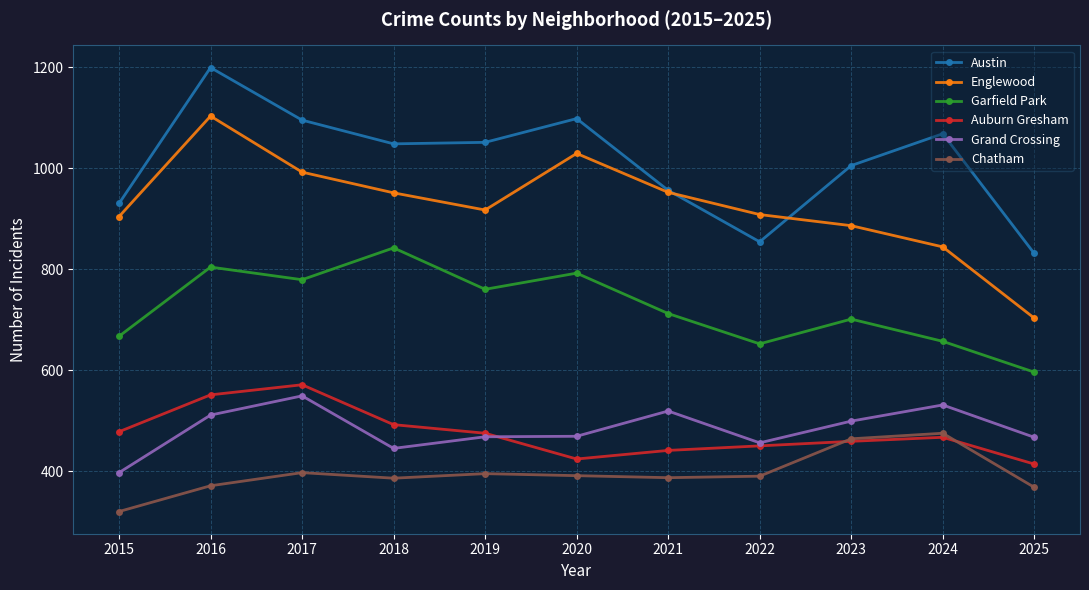

Which series has the widest spread of values?

Englewood